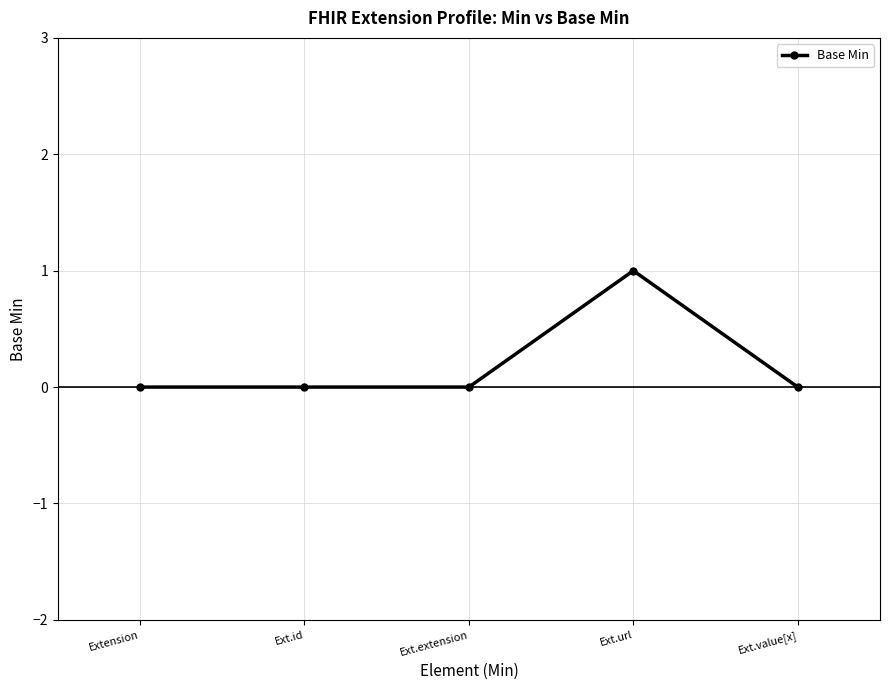

What is the difference between the maximum and minimum values?

1